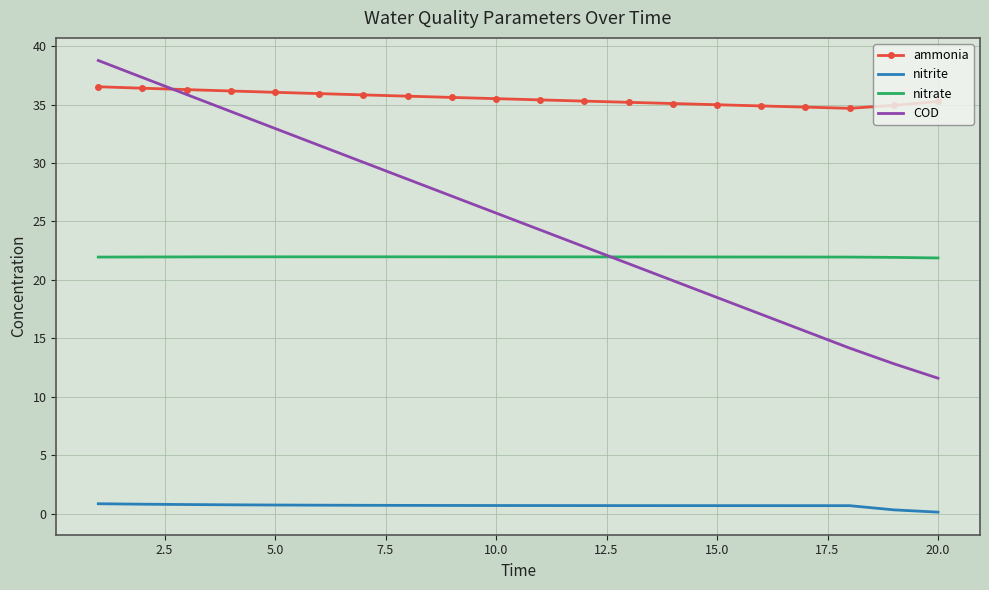

True or false: nitrate and nitrite intersect in this chart.

False